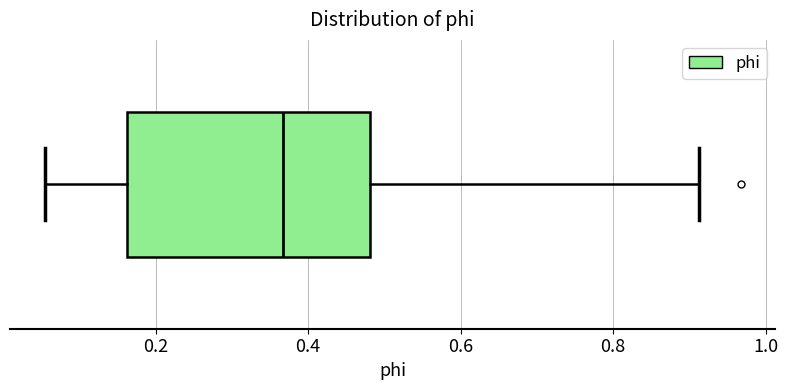

Where does the left whisker of the box end on the x-axis? The values are not printed on the chart, so give them approximately, as read against the axis.

0.06